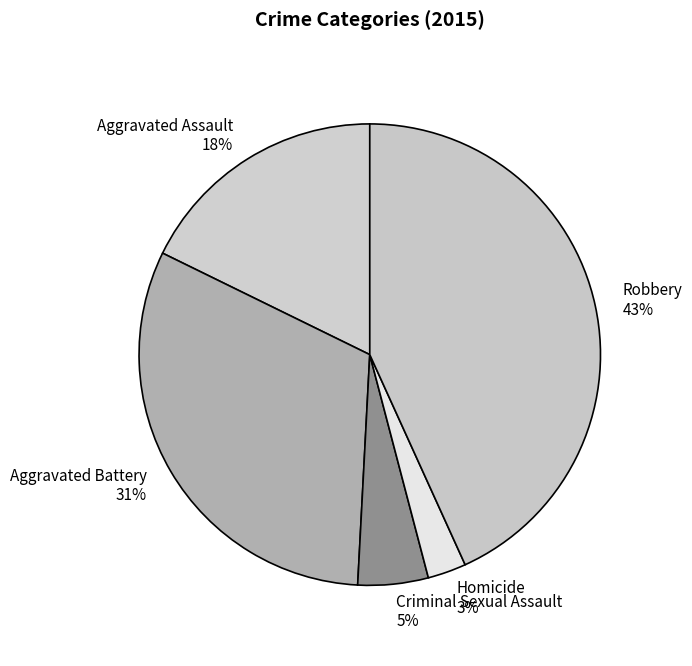

To the nearest percent, what portion does Aggravated Assault represent?

18%